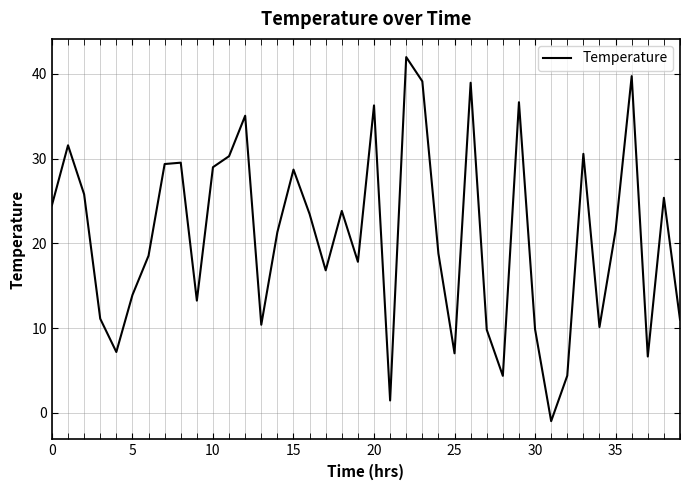

What is the maximum value shown in the chart?

42.0